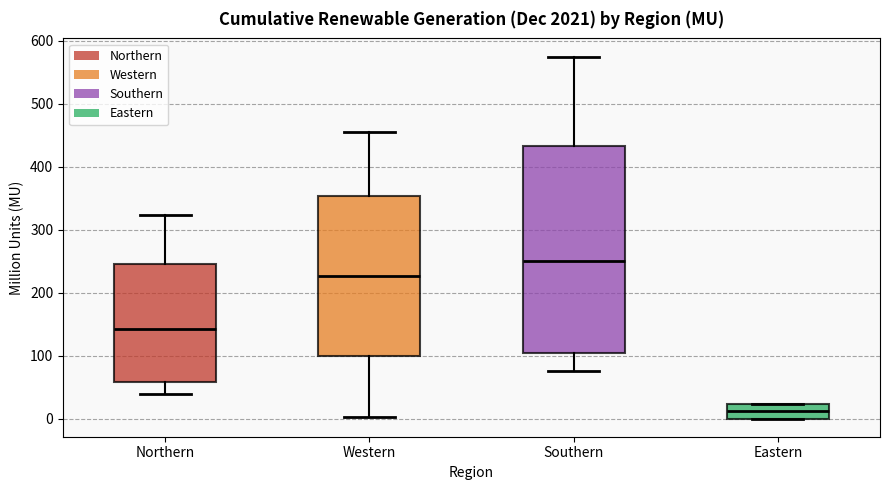

Where does the median line of the box for Northern sit on the y-axis? The values are not printed on the chart, so give them approximately, as read against the axis.

140